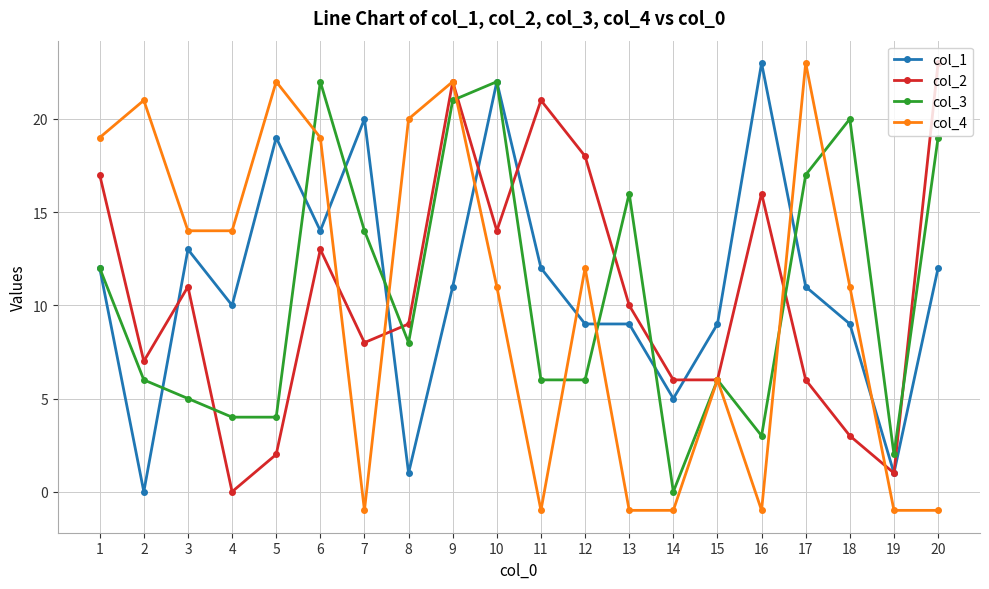

Is it true that col_1 equals 14 at 6?

True